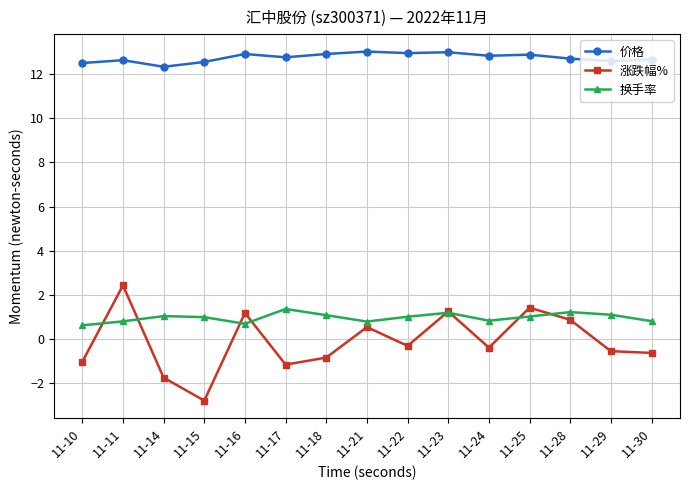

At which label is 价格 closest to 12?

11-14